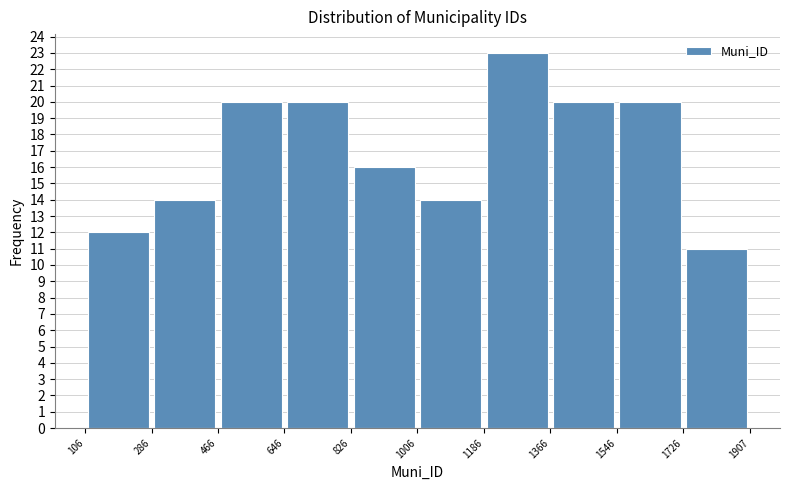

Reading left to right, list every bar in this chart as the range it spans on the x-axis followed by its height. The values are not printed on the chart, so give them approximately, as read against the axis.

106 to 286: 12
286 to 466: 14
466 to 646: 20
646 to 826: 20
826 to 1006: 16
1006 to 1186: 14
1186 to 1366: 23
1366 to 1546: 20
1546 to 1726: 20
1726 to 1907: 11